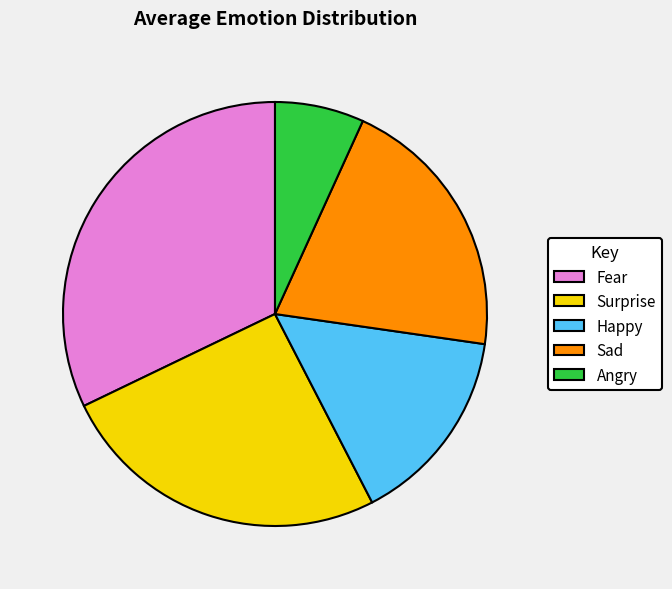

Rank the categories by value from lowest to highest.

Angry, Happy, Sad, Surprise, Fear